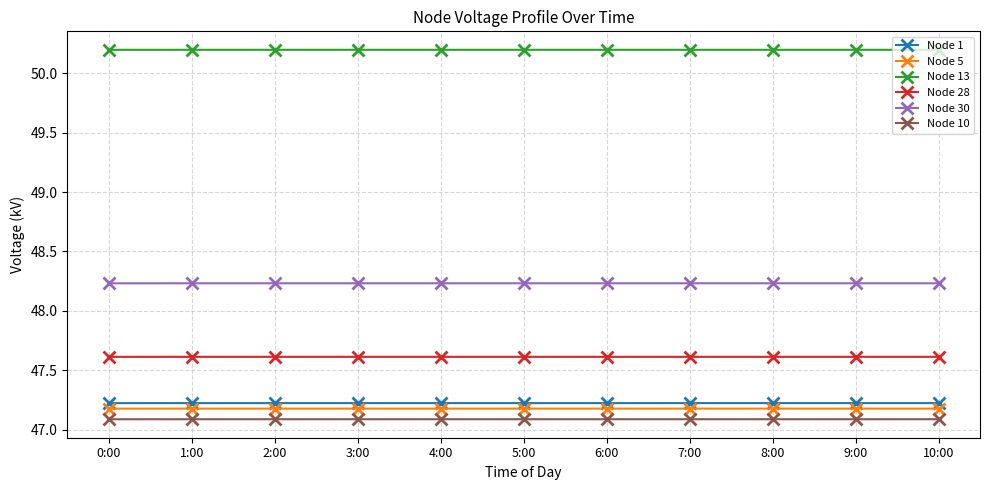

Rank the series by their maximum value, from lowest to highest.

Node 10, Node 5, Node 1, Node 28, Node 30, Node 13